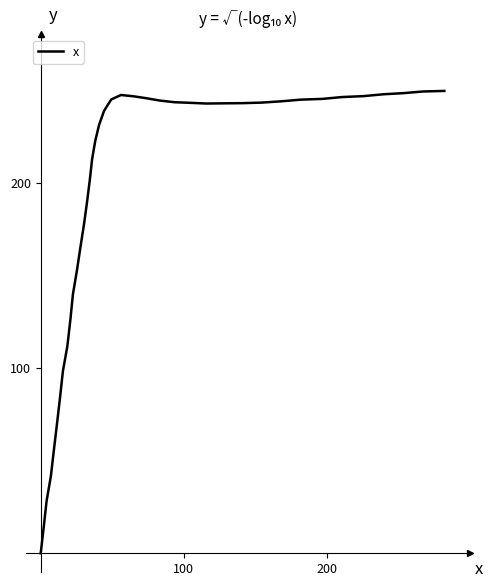

What is the maximum value shown in the chart?

249.5